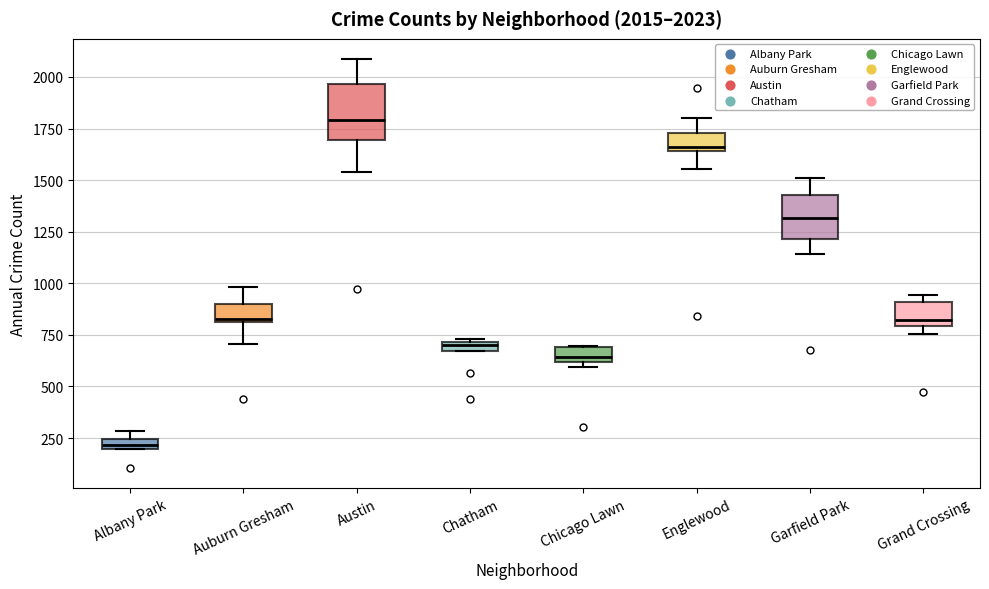

Which box's median line is the highest?

Austin